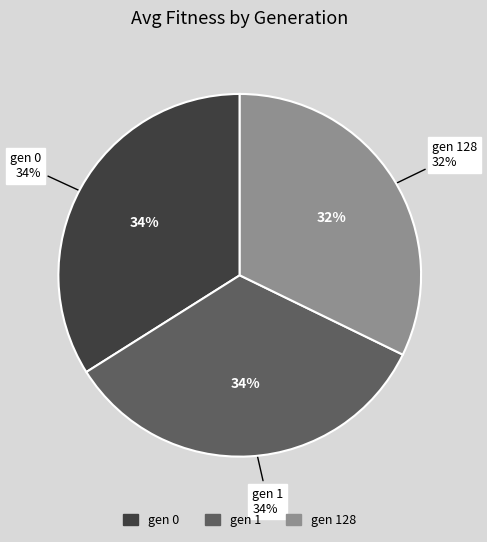

To the nearest percent, what percentage of the pie is gen 1?

34%